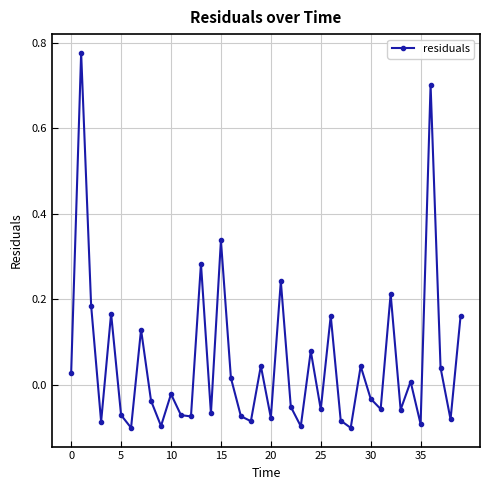

How many interior local peaks (higher than both neighbors) does the data have?

14